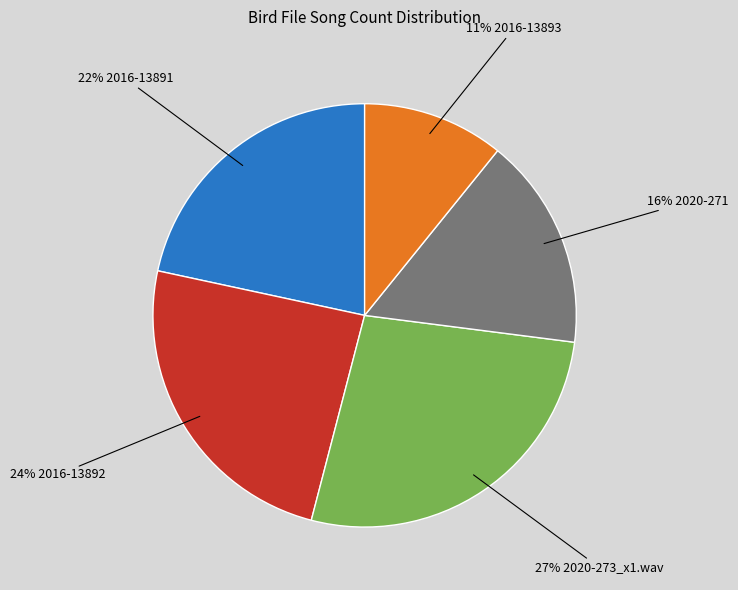

To the nearest percent, what is the difference between the largest and smallest slice percentages?

16%